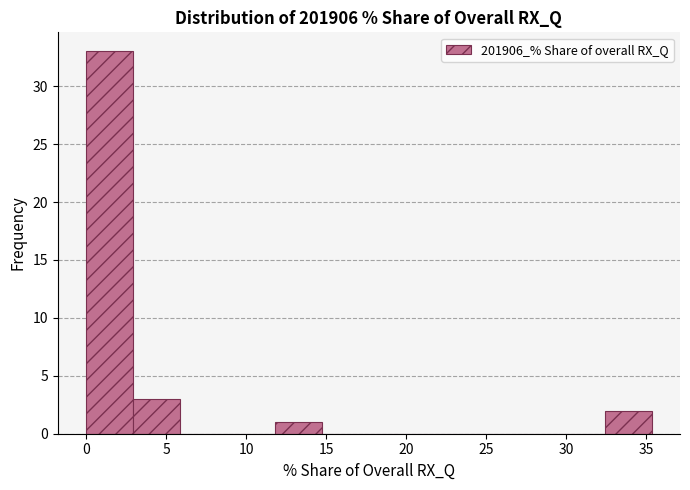

Over which range of the x-axis is the bar tallest?

0.0 to 3.0